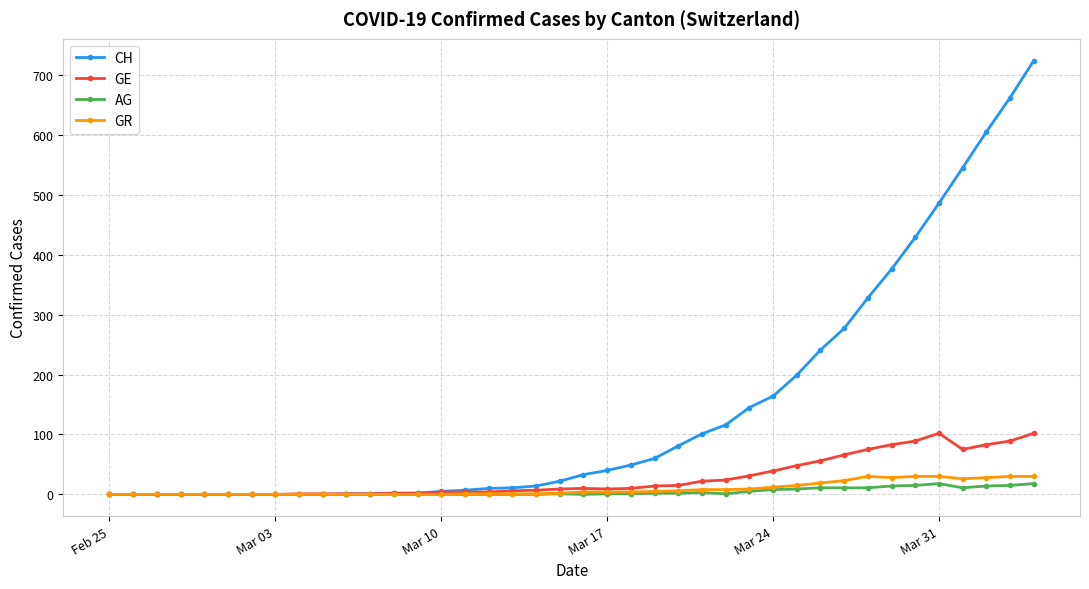

What is the highest value of the CH series?

724